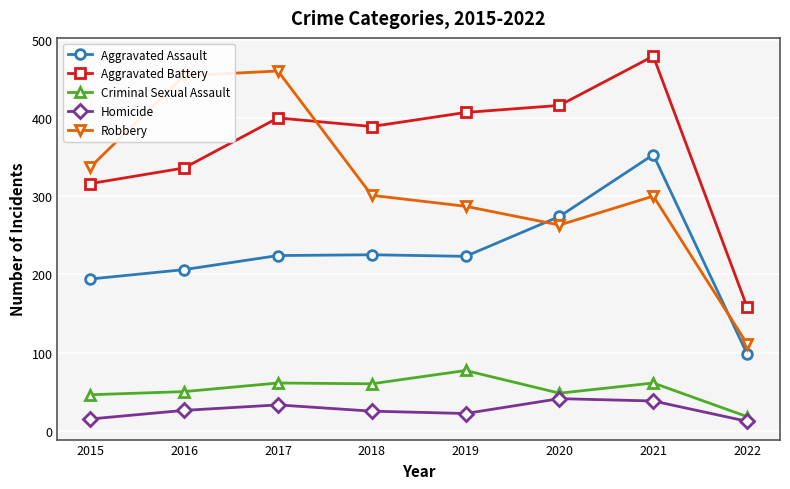

What is the maximum value shown in the chart?

479